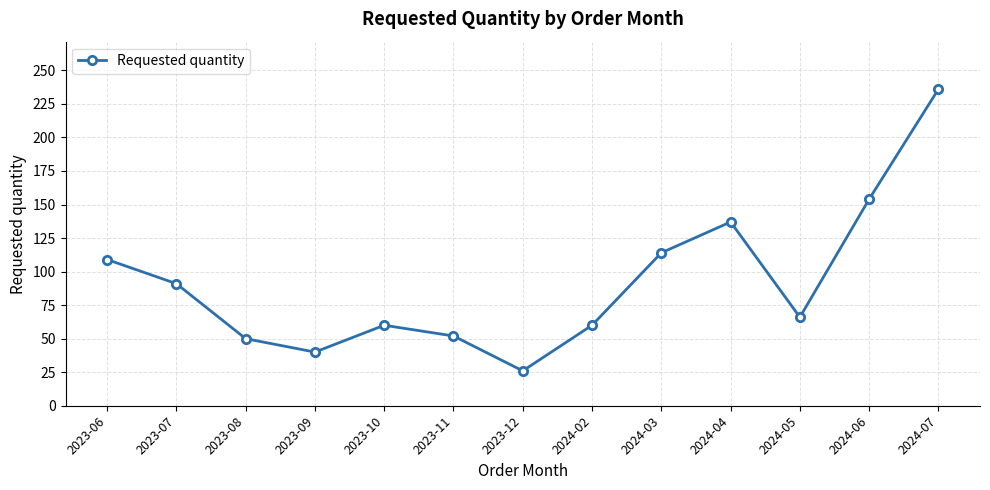

What position from the left is 2023-12?

7